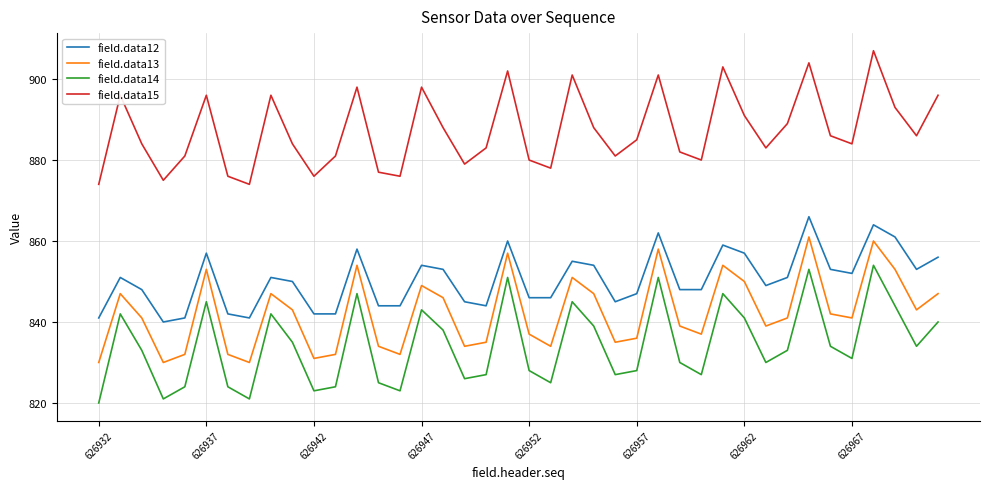

What is the difference between the maximum and minimum values in the field.data15 series?

33